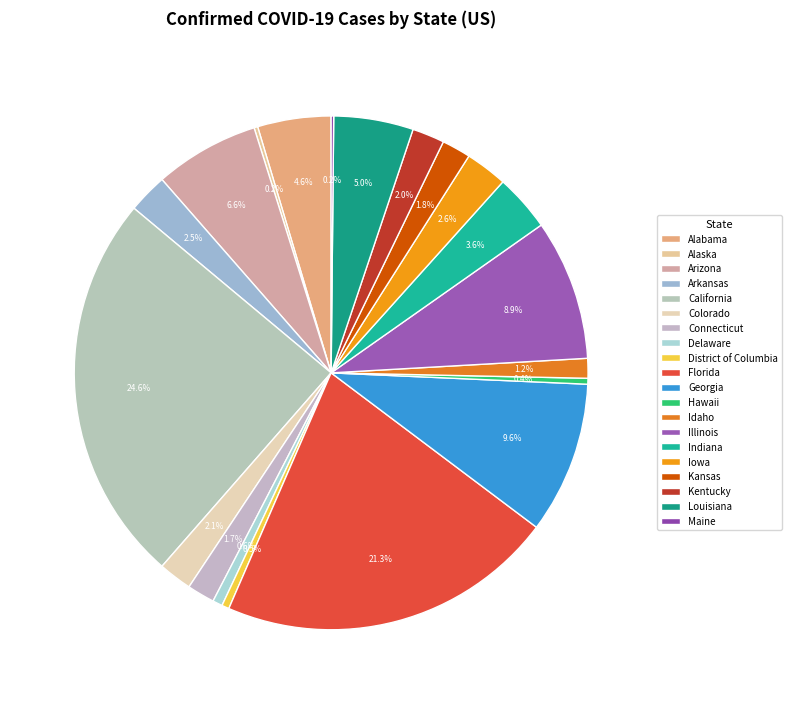

Does Iowa account for over 50% of the chart?

No